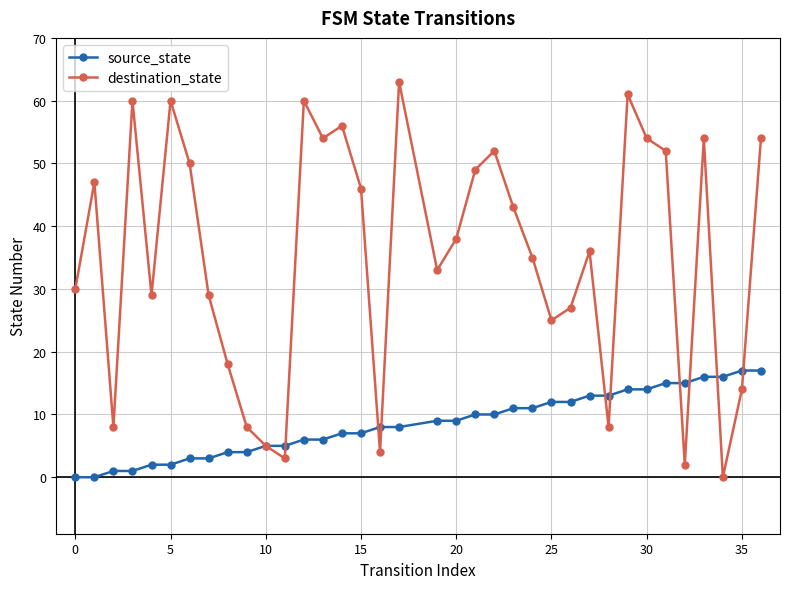

Which series has the largest total across all categories?

destination_state